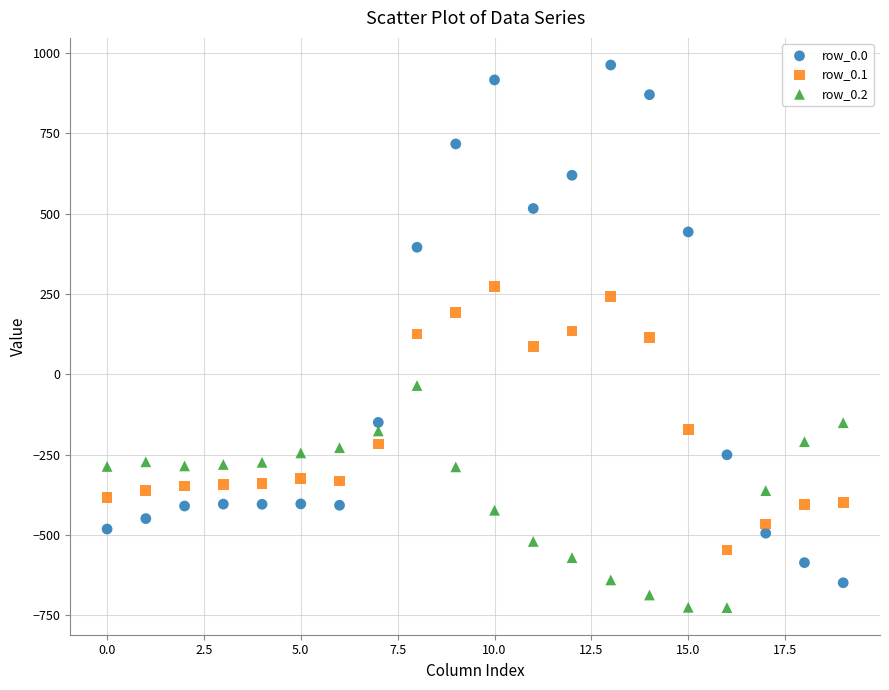

Which series reaches the minimum Y coordinate?

row_0.2